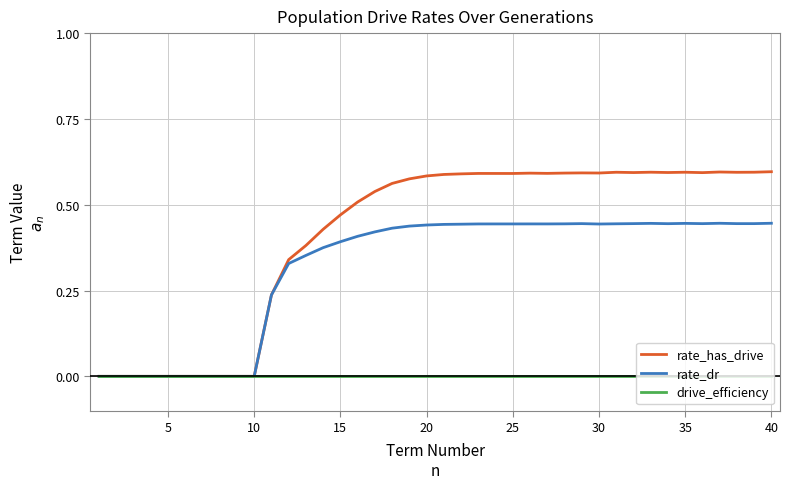

What are all the series names shown in the legend?

rate_has_drive, rate_dr, drive_efficiency